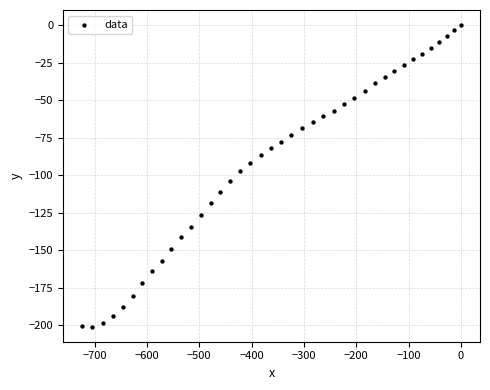

What is the range of X values (max minus min)?

724.4